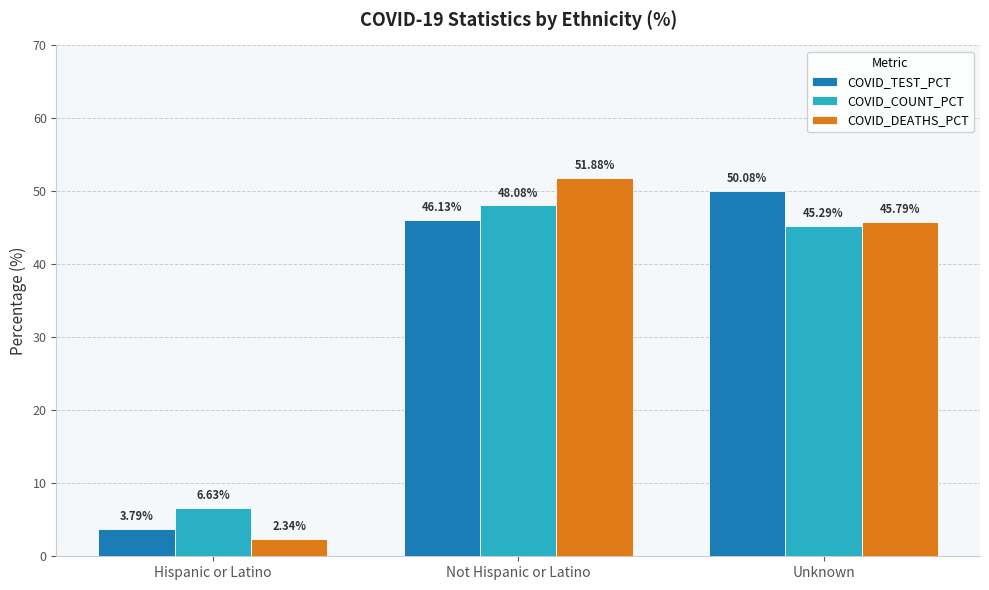

What is the difference between the maximum and minimum values in the COVID_DEATHS_PCT series?

49.5